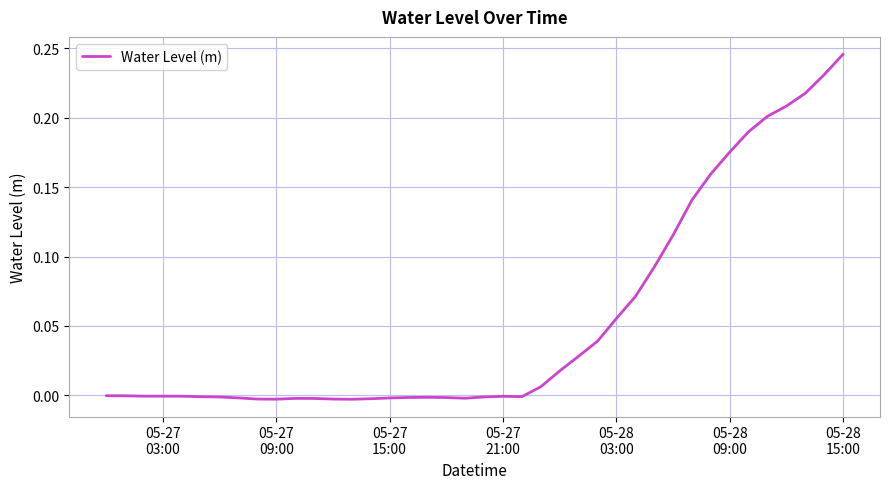

Does the chart display data point markers on the line(s)?

No